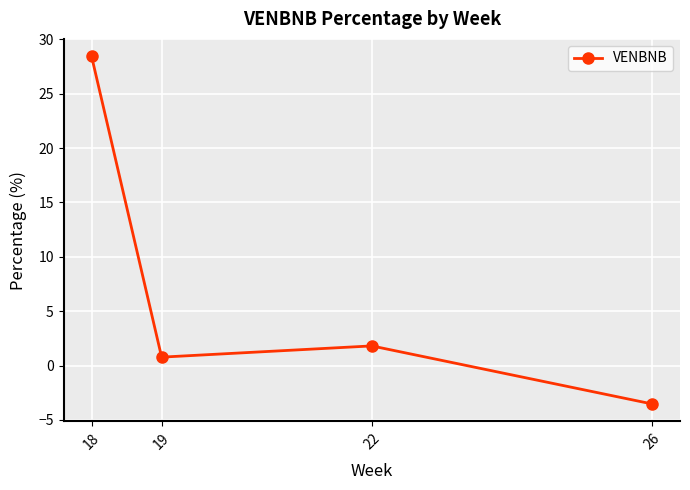

True or false: there are more than 0 points higher than both neighbors.

True